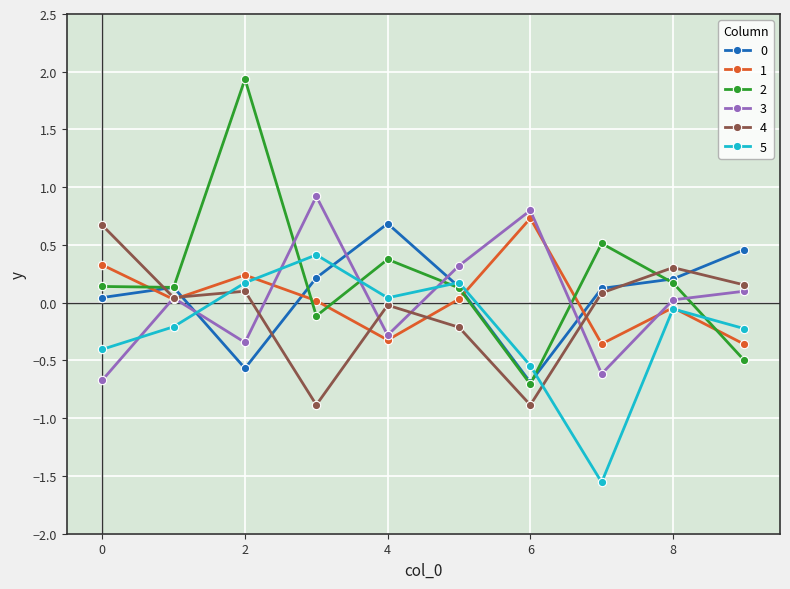

What is the maximum value for 3?

0.9